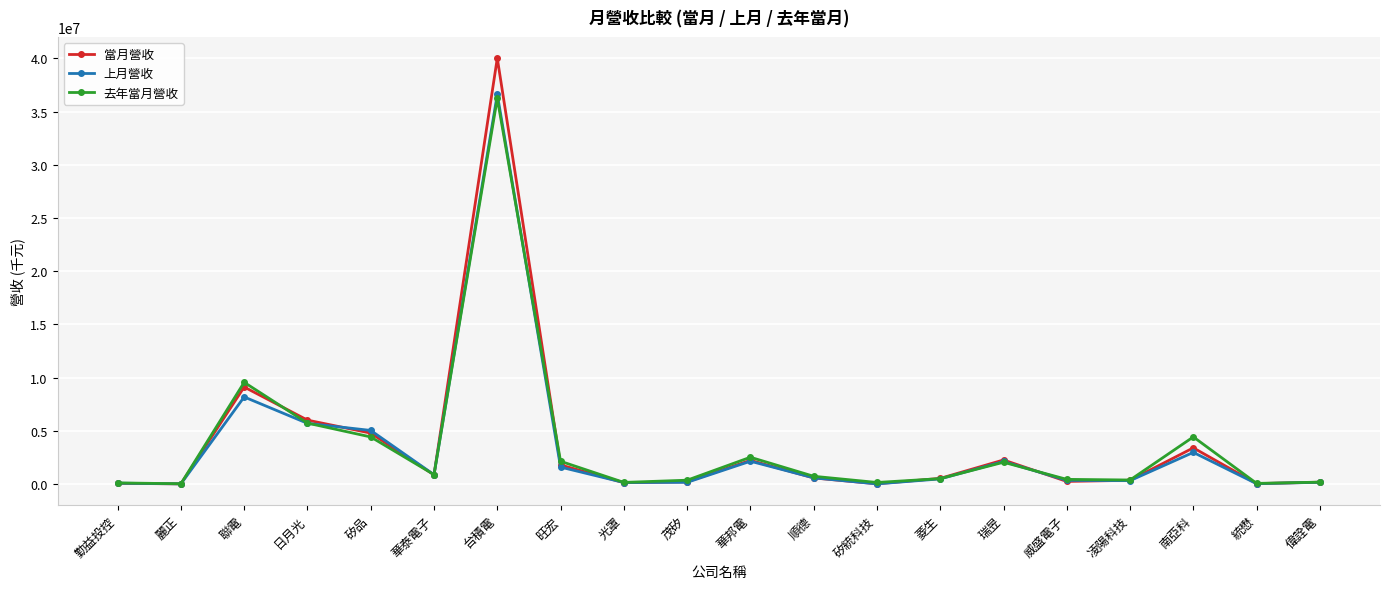

Is it true that 當月營收 equals 137396 at 光罩?

True